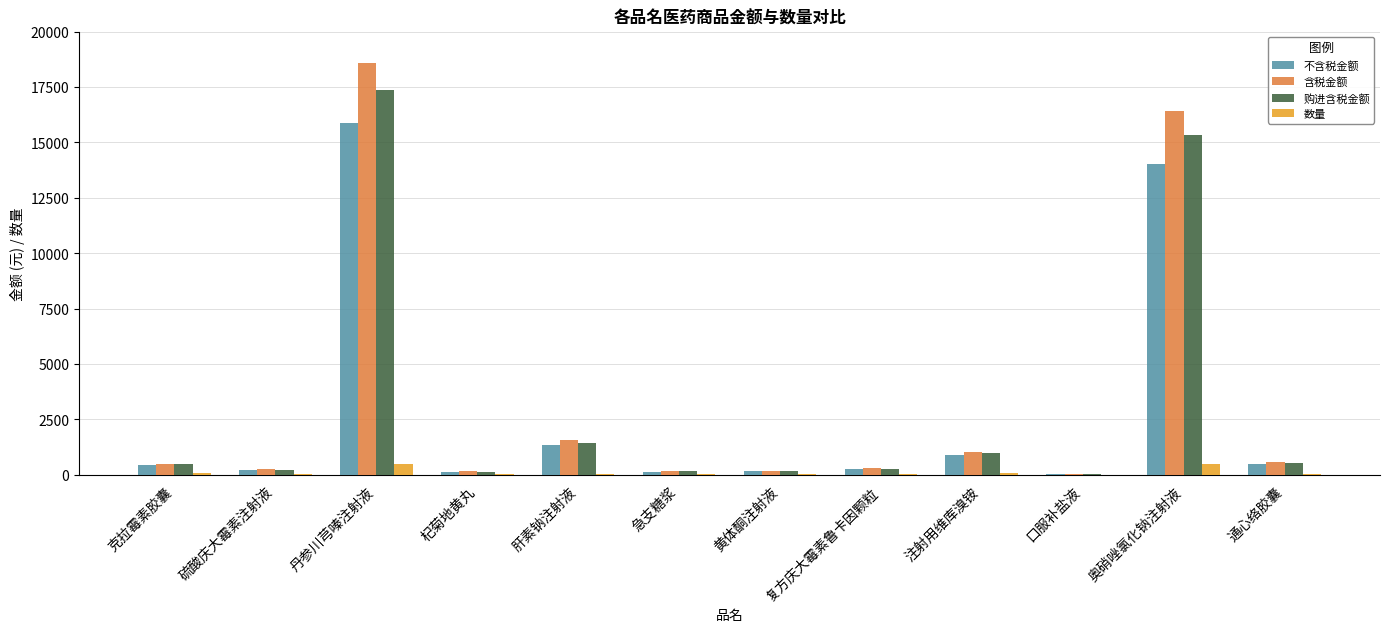

At which label is 购进含税金额 closest to 8705?

奥硝唑氯化钠注射液